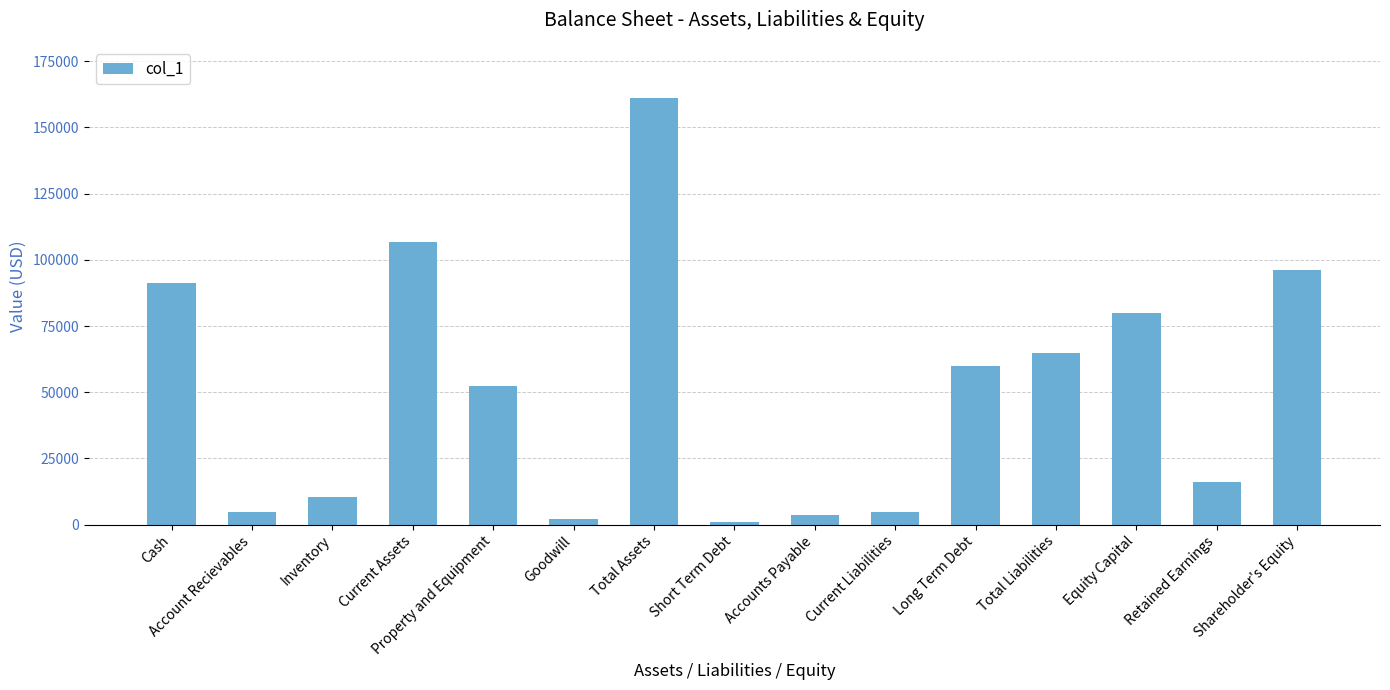

What is the change in value from Inventory to Retained Earnings?

+5664